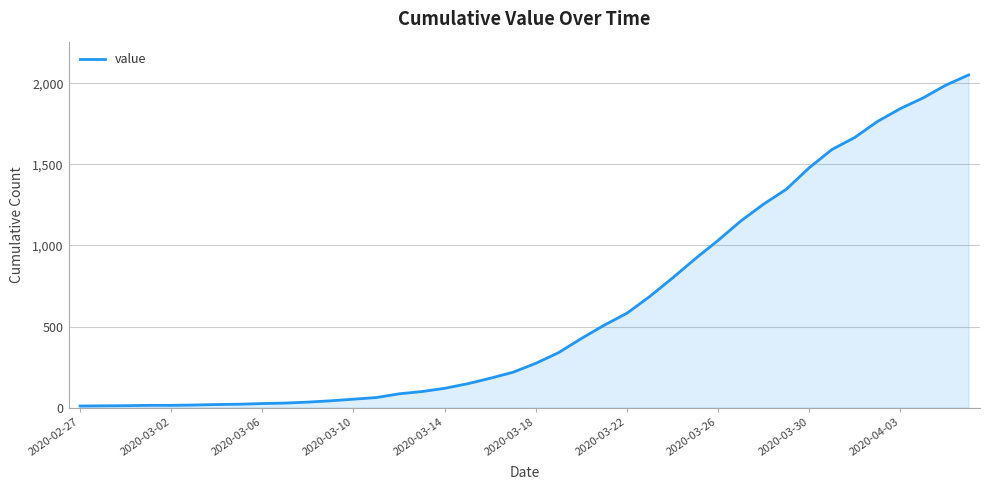

What is the greatest value displayed?

2052